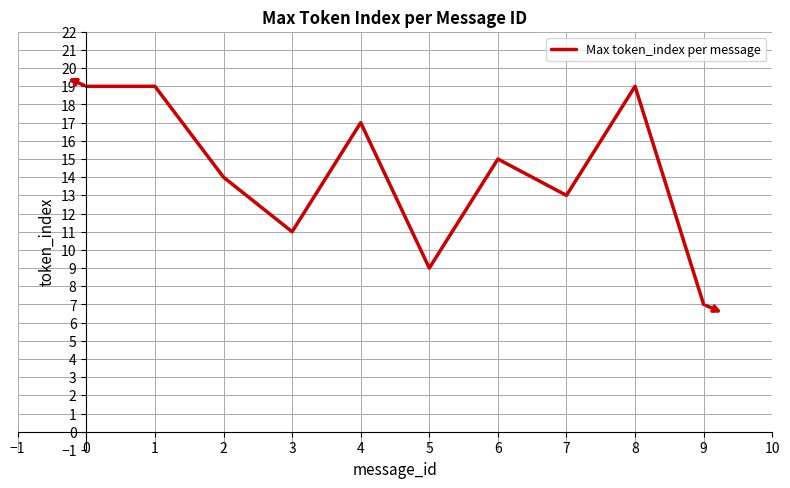

What is the ratio of the value at 8 to the value at 0?

1.0